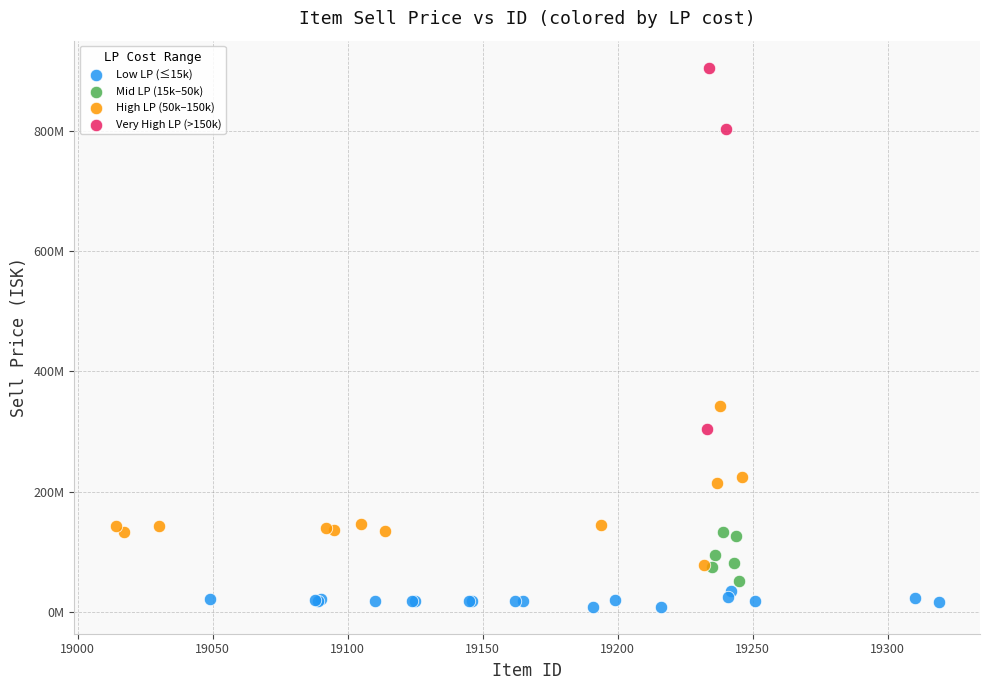

Which series contains the highest Y value?

Very High LP (>150k)